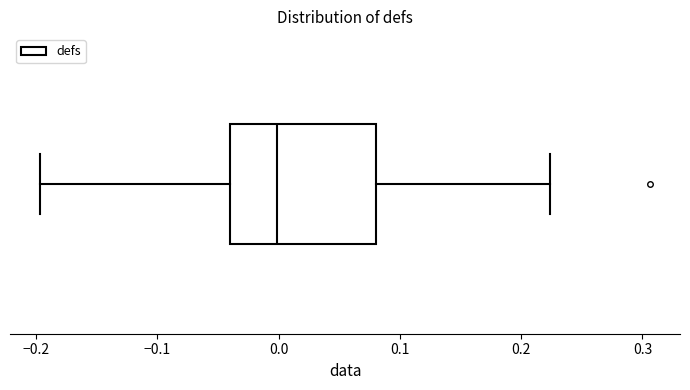

Read this box plot against the x-axis: the position of the median line, the range covered by the box, and the ends of both whiskers. The values are not printed on the chart, so give them approximately, as read against the axis.

median 0.00, box -0.04 to 0.08, whiskers -0.20 to 0.22